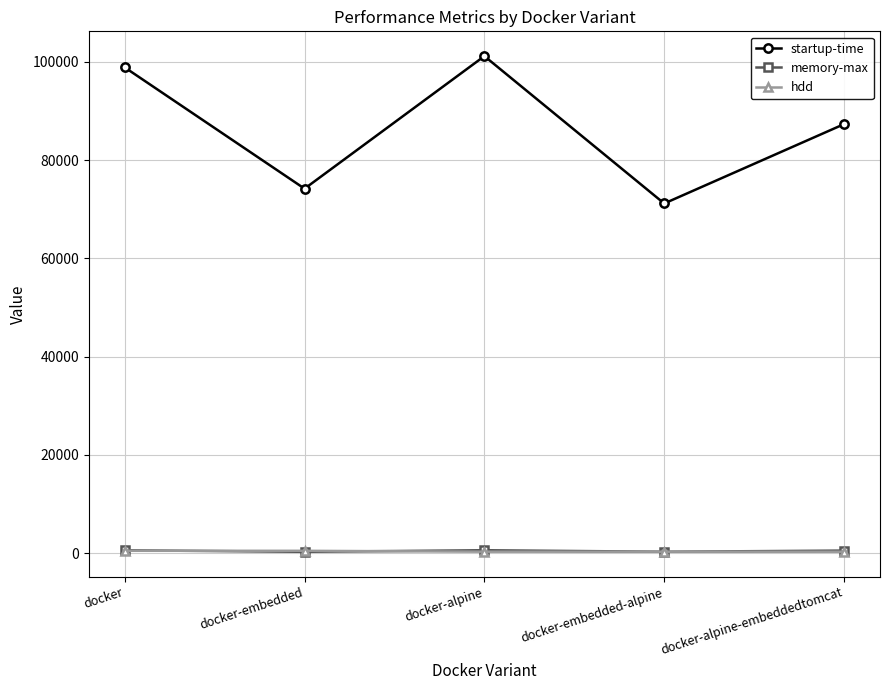

What is the sum of the hdd values at docker-embedded-alpine and docker-alpine-embeddedtomcat?

626.2